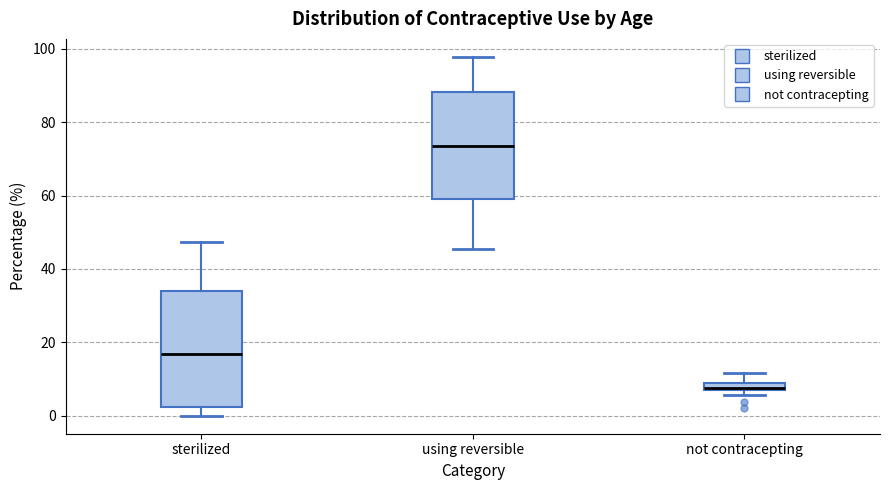

Where is the upper edge of the box for not contracepting on the y-axis? The values are not printed on the chart, so give them approximately, as read against the axis.

8